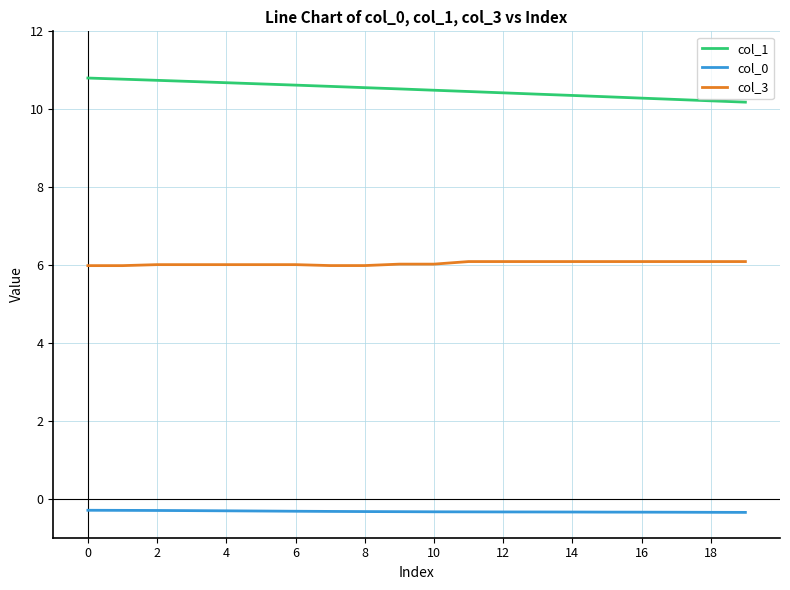

List the series in order of their overall mean, highest first.

col_1, col_3, col_0